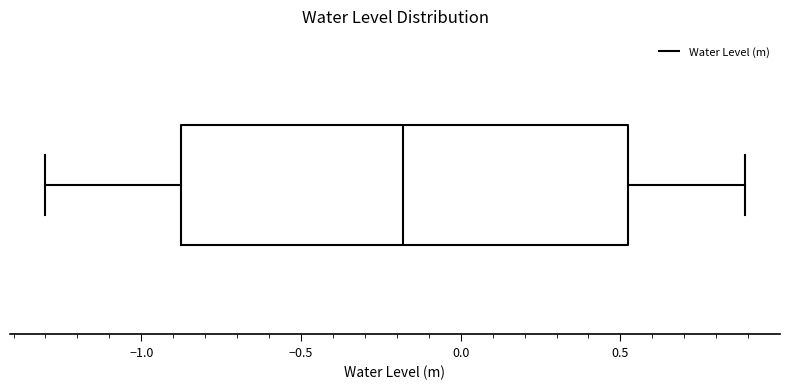

Where is the right edge of the box on the x-axis? The values are not printed on the chart, so give them approximately, as read against the axis.

0.50